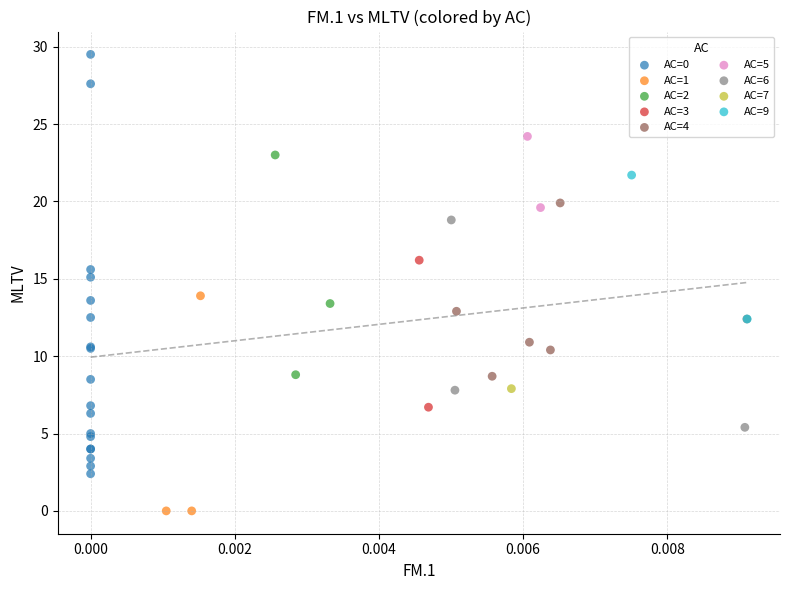

Which series reaches the maximum Y coordinate?

AC=0